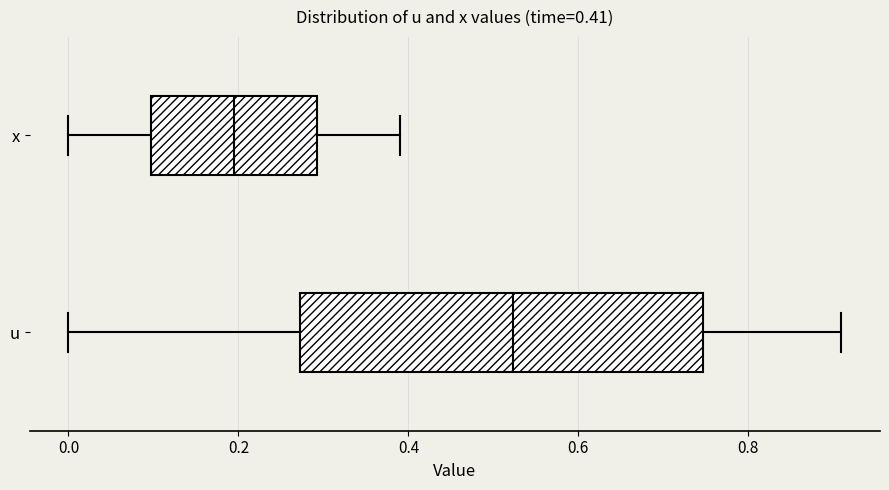

Which box is the widest, from its left edge to its right edge?

u